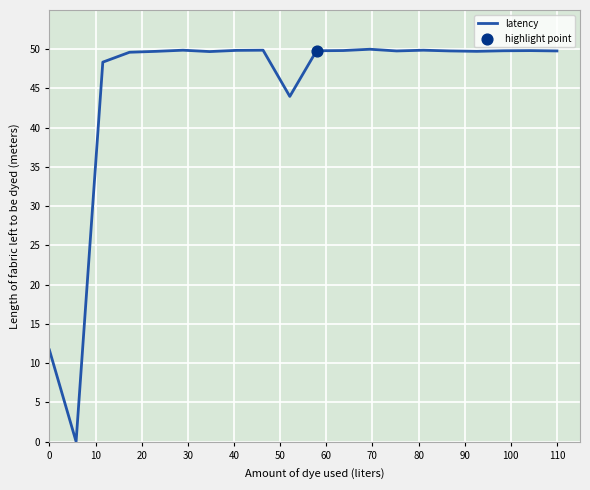

What is the maximum value shown in the chart?

50.0